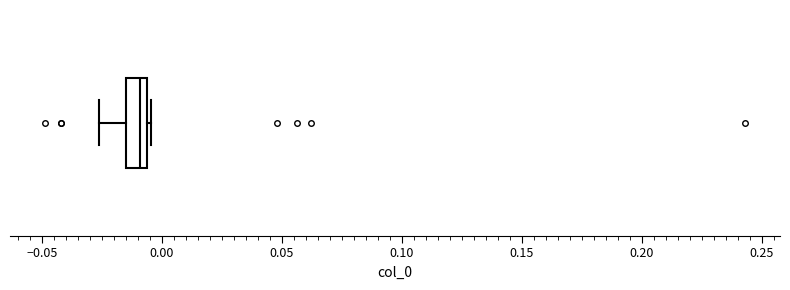

Read this box plot against the x-axis: the position of the median line, the range covered by the box, and the ends of both whiskers. The values are not printed on the chart, so give them approximately, as read against the axis.

median -0.010, box -0.015 to -0.005, whiskers -0.025 to -0.005